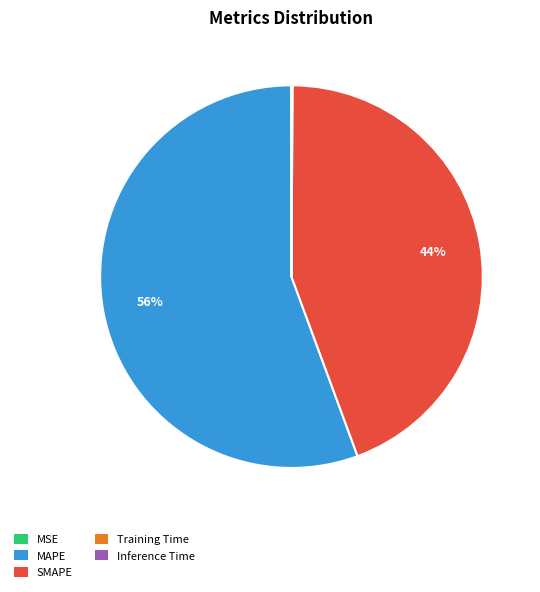

Does any single category account for the majority?

Yes